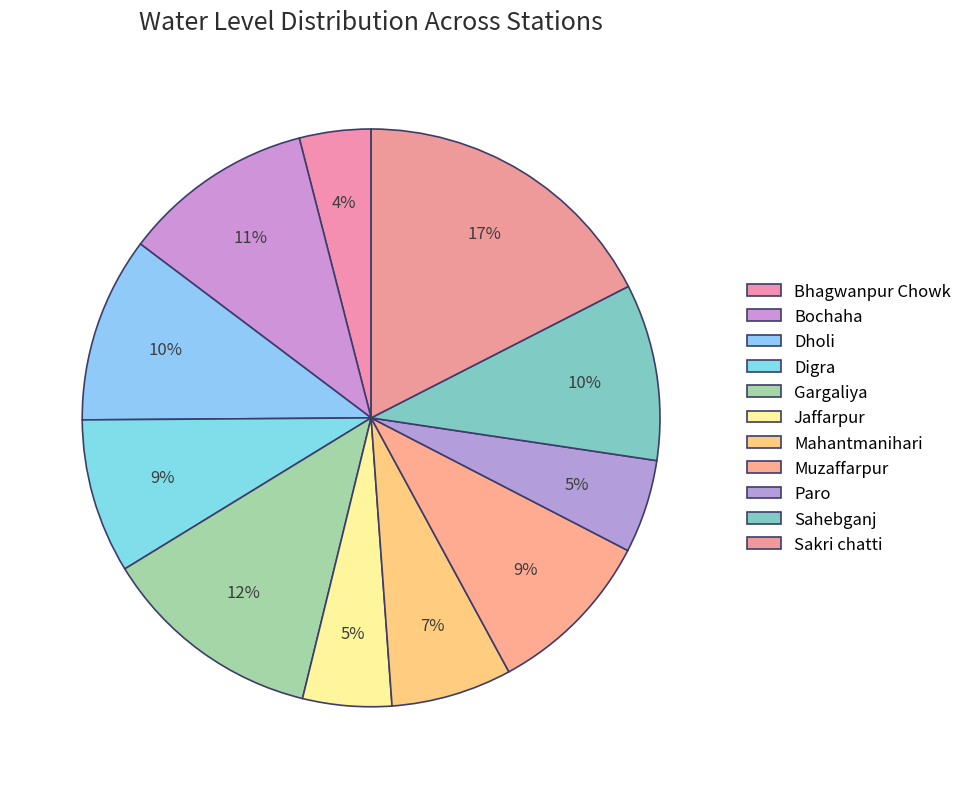

To the nearest percent, what is the difference between the largest and smallest slice percentages?

13%